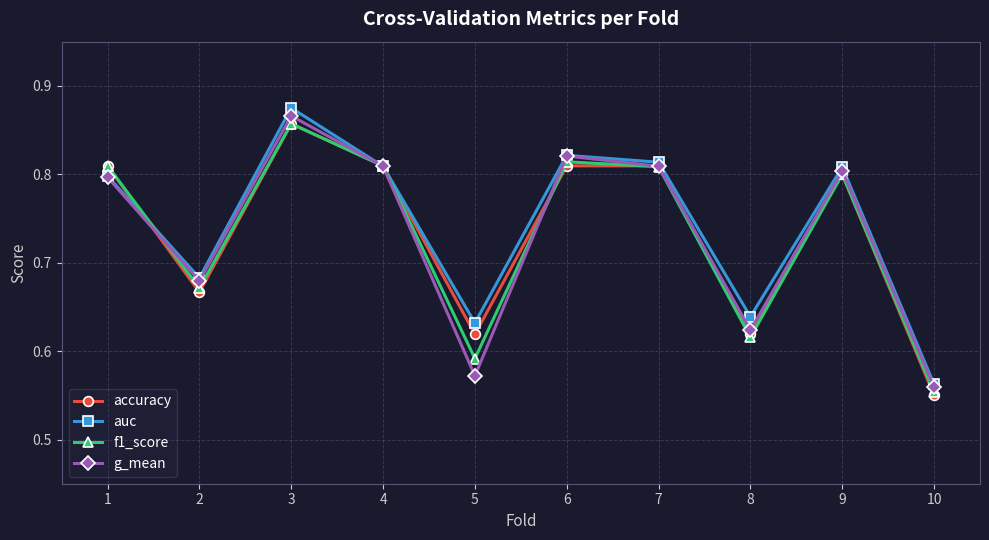

Which category has the highest value in the g_mean series?

3